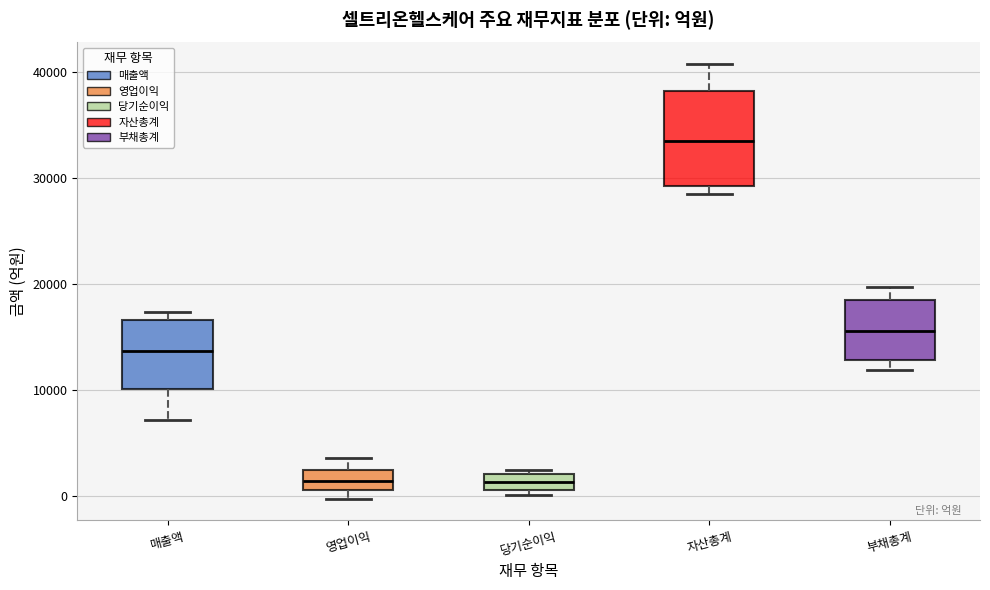

Reading left to right, transcribe this box plot: for each box, give where its median line is, the range the box spans, and where its two whiskers end, as read against the y-axis. The values are not printed on the chart, so give them approximately, as read against the axis.

매출액: median 14000, box 10000 to 17000, whiskers 7000 to 17000 (just above the box's upper edge)
영업이익: median 1000 (inside the box), box 1000 to 2000, whiskers 0 to 4000
당기순이익: median 1000 (inside the box), box 1000 to 2000, whiskers 0 to 2000 (just above the box's upper edge)
자산총계: median 33000, box 29000 to 38000, whiskers 28000 to 41000
부채총계: median 16000, box 13000 to 18000, whiskers 12000 to 20000